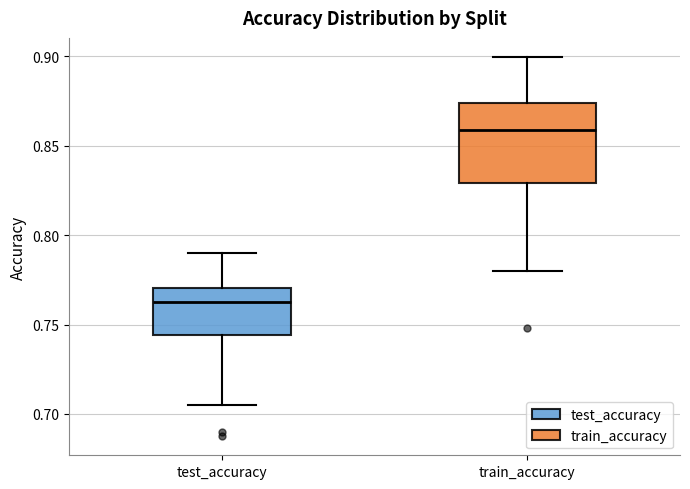

Reading left to right, read every box against the y-axis: the position of its median line, the range the box covers, and the ends of its whiskers. The values are not printed on the chart, so give them approximately, as read against the axis.

test_accuracy: median 0.760, box 0.745 to 0.770, whiskers 0.705 to 0.790
train_accuracy: median 0.860, box 0.830 to 0.875, whiskers 0.780 to 0.900